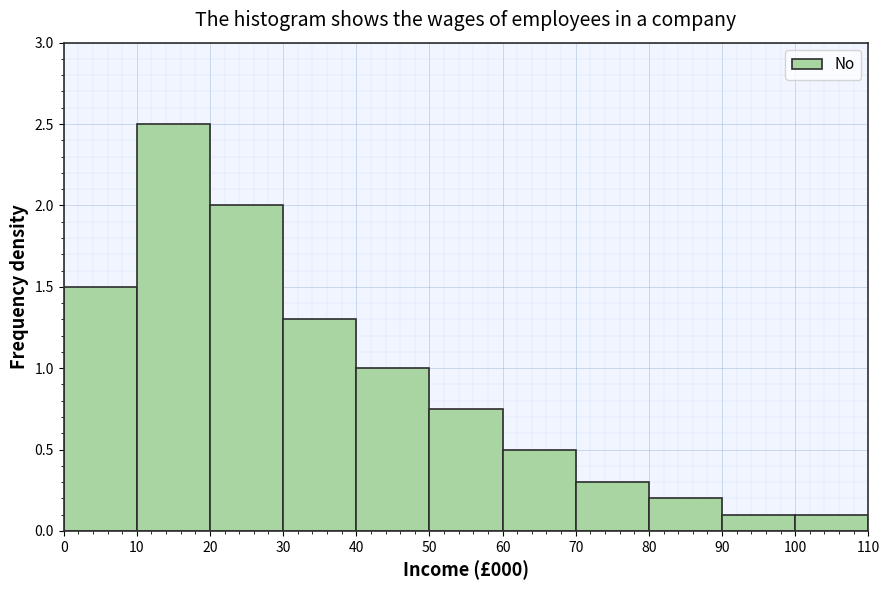

Reading left to right, transcribe this chart: for each bar, give the range it covers on the x-axis and its height. The values are not printed on the chart, so give them approximately, as read against the axis.

0 to 10: 1.50
10 to 20: 2.50
20 to 30: 2.00
30 to 40: 1.30
40 to 50: 1.00
50 to 60: 0.75
60 to 70: 0.50
70 to 80: 0.30
80 to 90: 0.20
90 to 100: 0.10
100 to 110: 0.10